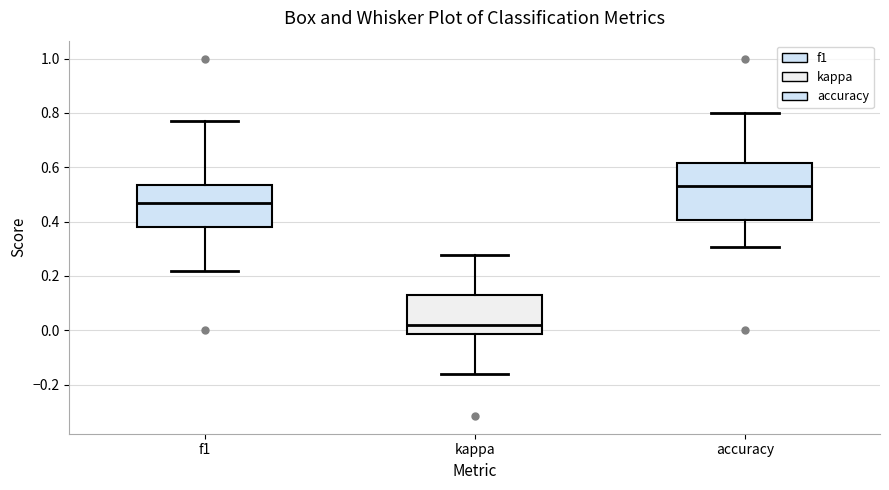

Reading left to right, read every box against the y-axis: the position of its median line, the range the box covers, and the ends of its whiskers. The values are not printed on the chart, so give them approximately, as read against the axis.

f1: median 0.46, box 0.38 to 0.54, whiskers 0.22 to 0.76
kappa: median 0.02, box -0.02 to 0.14, whiskers -0.16 to 0.28
accuracy: median 0.52, box 0.40 to 0.62, whiskers 0.30 to 0.80